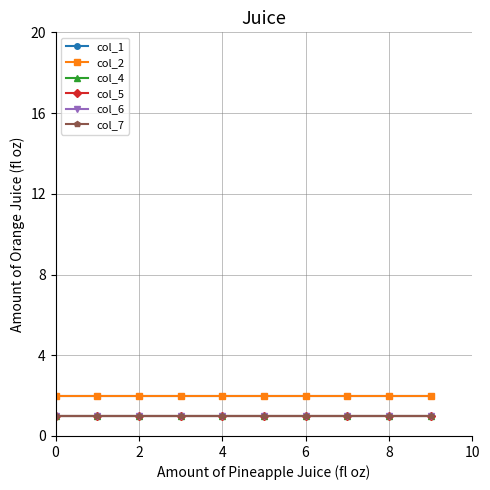

Reading right to left, what are all the values shown in this chart?

col_1: 2	2	2	2	2	2	2	2	2	2
col_2: 2	2	2	2	2	2	2	2	2	2
col_4: 1	1	1	1	1	1	1	1	1	1
col_5: 1	1	1	1	1	1	1	1	1	1
col_6: 1	1	1	1	1	1	1	1	1	1
col_7: 1	1	1	1	1	1	1	1	1	1